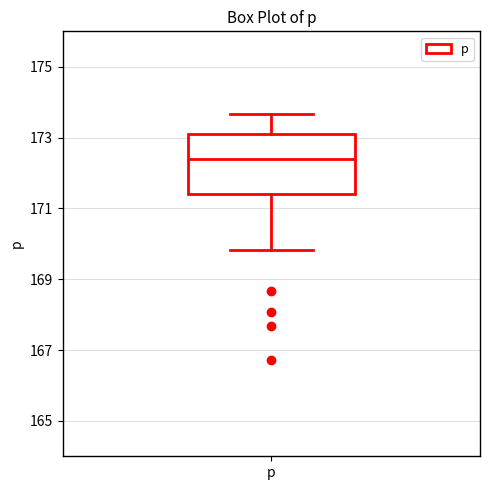

Transcribe this box plot: give where the median line is, the range the box spans, and where the two whiskers end, as read against the y-axis. The values are not printed on the chart, so give them approximately, as read against the axis.

median 172.4, box 171.4 to 173.0, whiskers 169.8 to 173.6